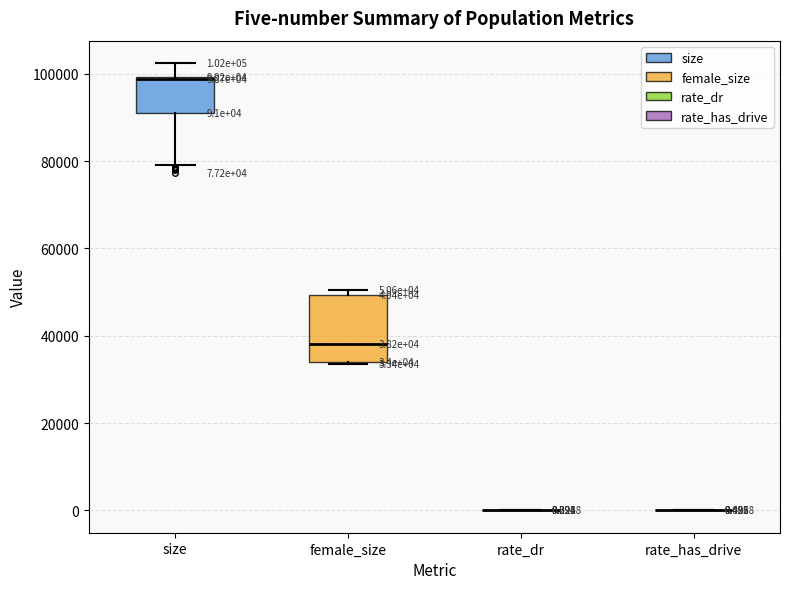

Comparing the boxes themselves (not the whiskers), which one is the tallest?

female_size